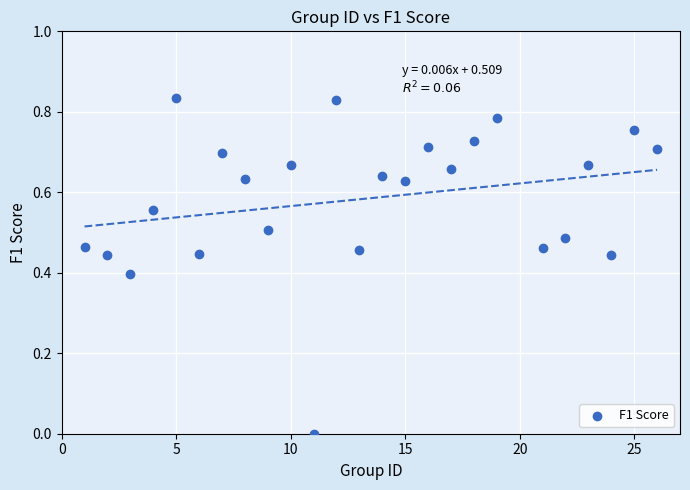

Count the number of points in this scatter plot.

25